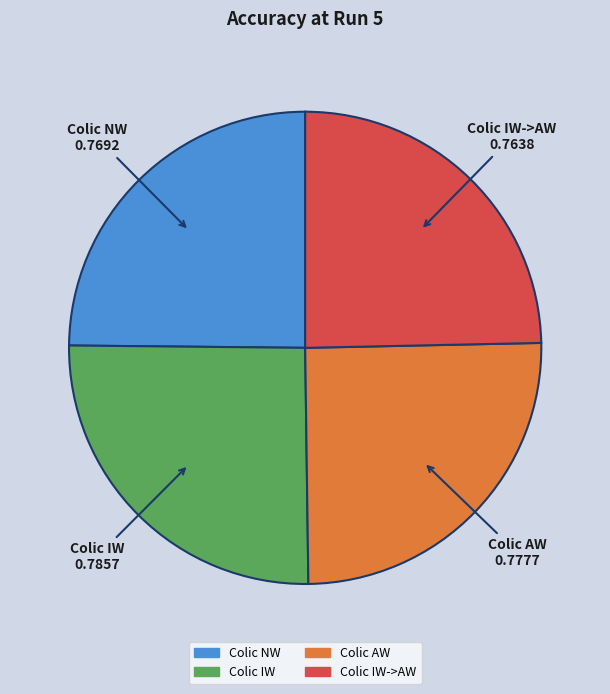

Count the number of slices in the pie.

4